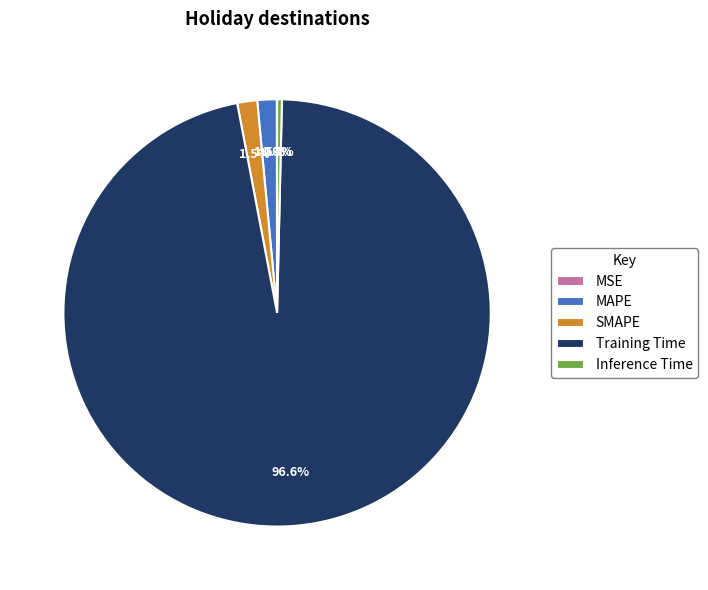

Between MAPE and Training Time, which is larger?

Training Time